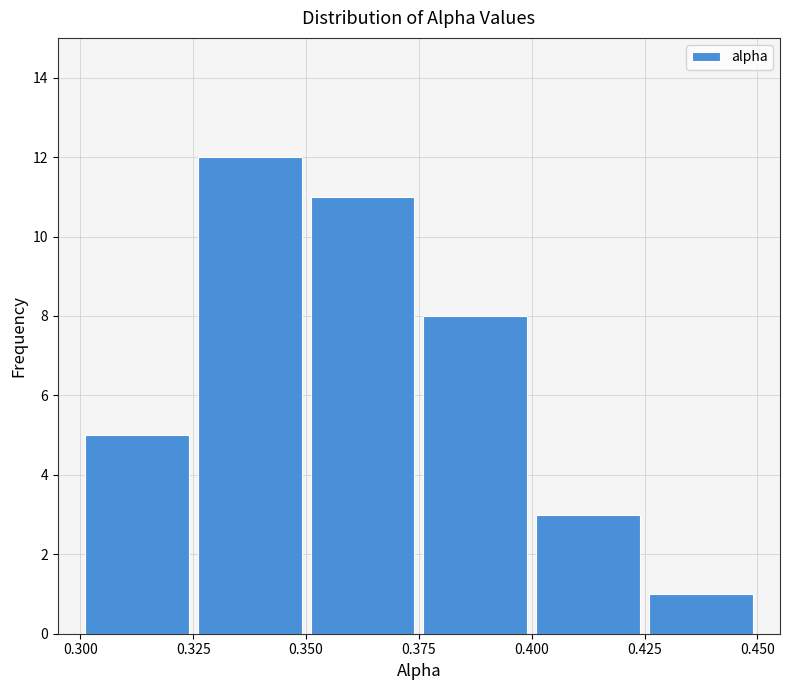

Over which range of the x-axis is the bar tallest?

0.325 to 0.350